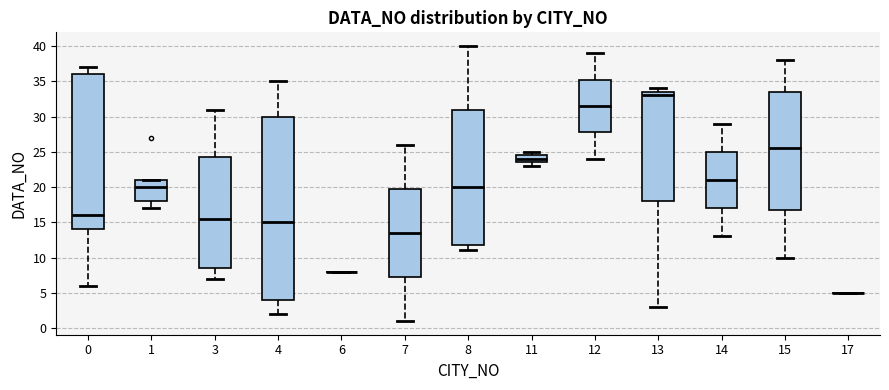

Comparing the boxes themselves (not the whiskers), which one is the tallest?

4